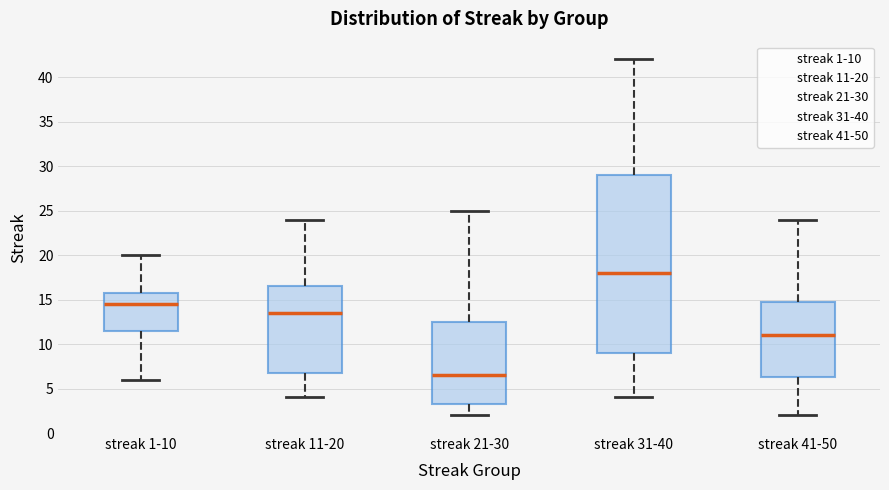

Reading left to right, read every box against the y-axis: the position of its median line, the range the box covers, and the ends of its whiskers. The values are not printed on the chart, so give them approximately, as read against the axis.

streak 1-10: median 14.5, box 11.5 to 16.0, whiskers 6.0 to 20.0
streak 11-20: median 13.5, box 7.0 to 16.5, whiskers 4.0 to 24.0
streak 21-30: median 6.5, box 3.5 to 12.5, whiskers 2.0 to 25.0
streak 31-40: median 18.0, box 9.0 to 29.0, whiskers 4.0 to 42.0
streak 41-50: median 11.0, box 6.5 to 15.0, whiskers 2.0 to 24.0